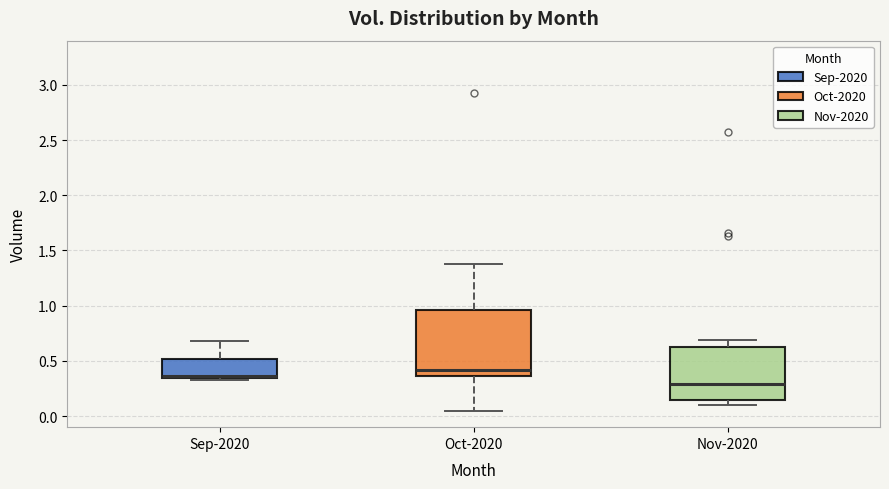

Which box's median line is the lowest?

Nov-2020